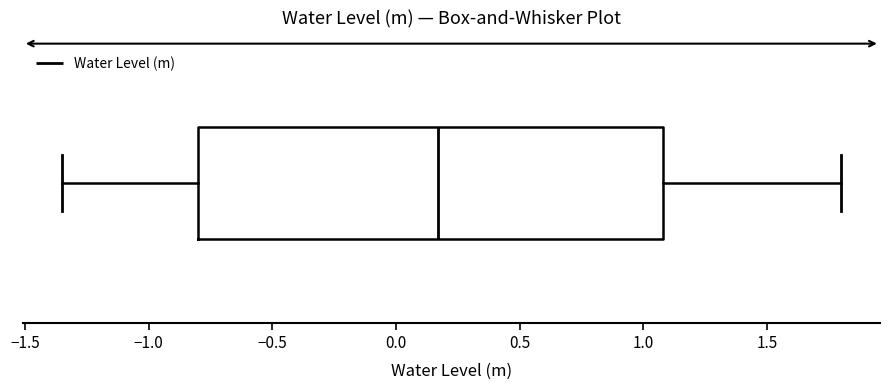

Read this box plot against the x-axis: the position of the median line, the range covered by the box, and the ends of both whiskers. The values are not printed on the chart, so give them approximately, as read against the axis.

median 0.15, box -0.80 to 1.10, whiskers -1.35 to 1.80